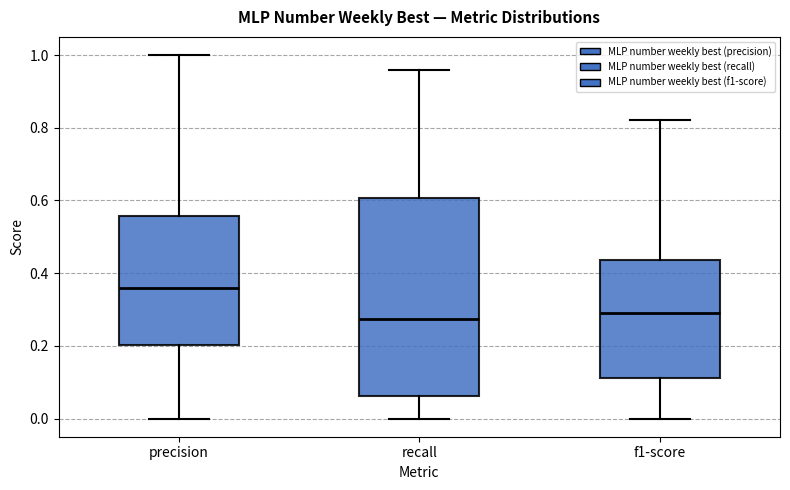

Reading left to right, read every box against the y-axis: the position of its median line, the range the box covers, and the ends of its whiskers. The values are not printed on the chart, so give them approximately, as read against the axis.

precision: median 0.36, box 0.20 to 0.56, whiskers 0.00 to 1.00
recall: median 0.28, box 0.06 to 0.60, whiskers 0.00 to 0.96
f1-score: median 0.30, box 0.12 to 0.44, whiskers 0.00 to 0.82